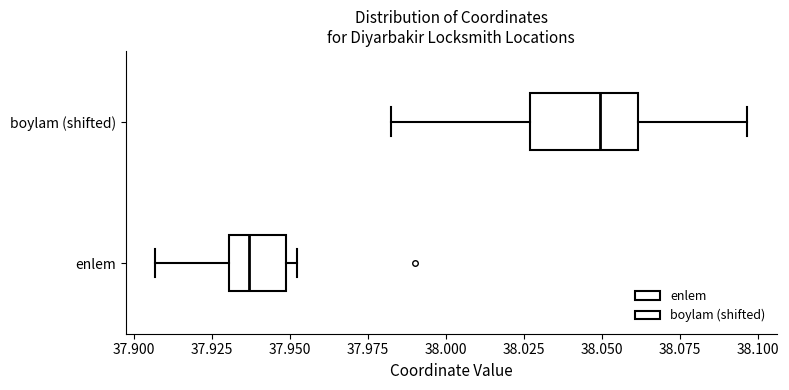

Which box is the widest, from its left edge to its right edge?

boylam (shifted)